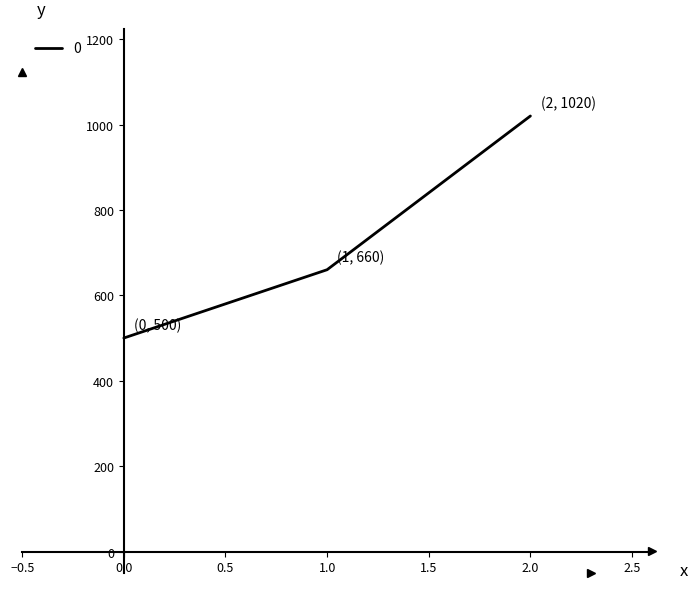

Is it true that the value at 1.0 is 1124?

False